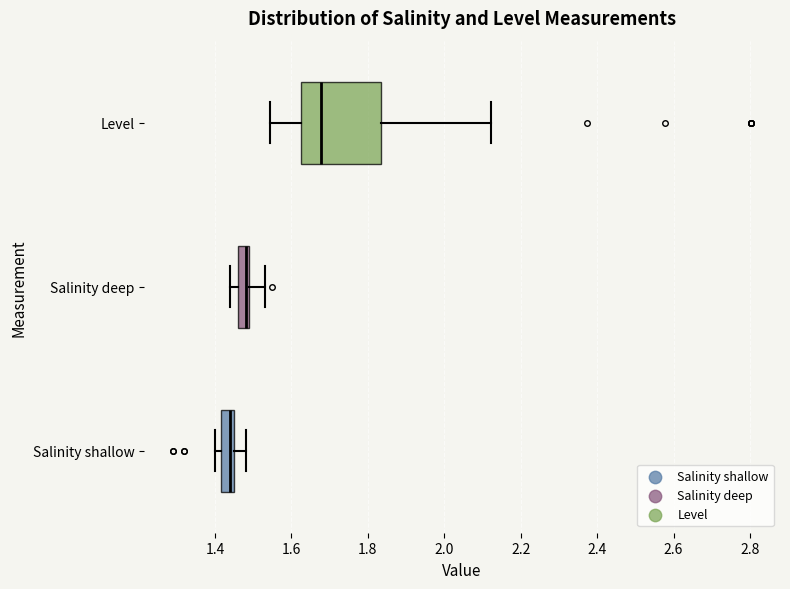

Reading bottom to top, transcribe this box plot: for each box, give where its median line is, the range the box spans, and where its two whiskers end, as read against the x-axis. The values are not printed on the chart, so give them approximately, as read against the axis.

Salinity shallow: median 1.44, box 1.42 to 1.46, whiskers 1.40 to 1.48
Salinity deep: median 1.48, box 1.46 to 1.50, whiskers 1.44 to 1.54
Level: median 1.68, box 1.62 to 1.84, whiskers 1.54 to 2.12